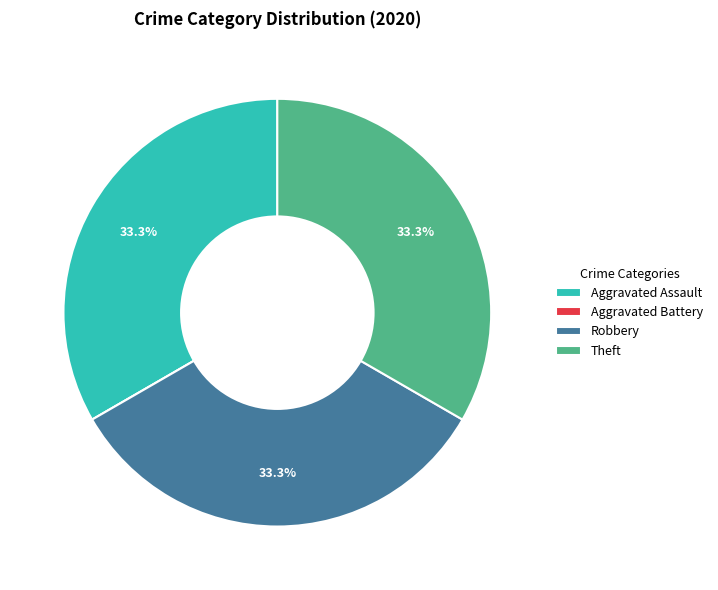

Approximately how many times larger is the value at Aggravated Assault compared to Robbery?

1.0